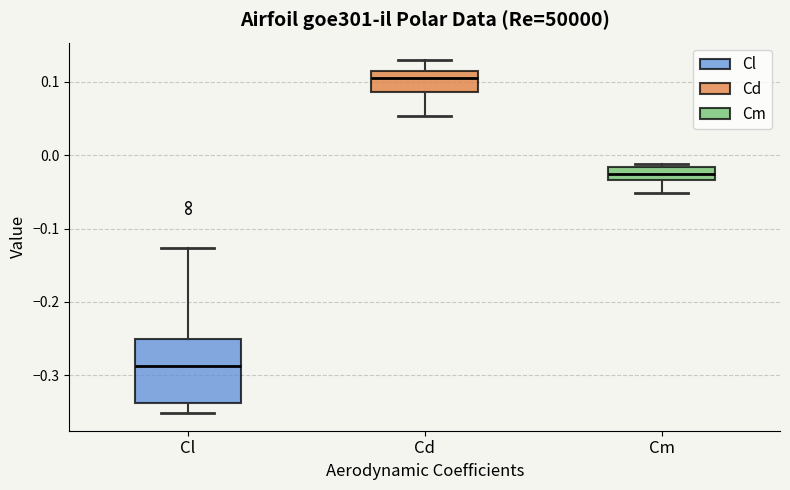

Where does the upper whisker of the box for Cl end on the y-axis? The values are not printed on the chart, so give them approximately, as read against the axis.

-0.13